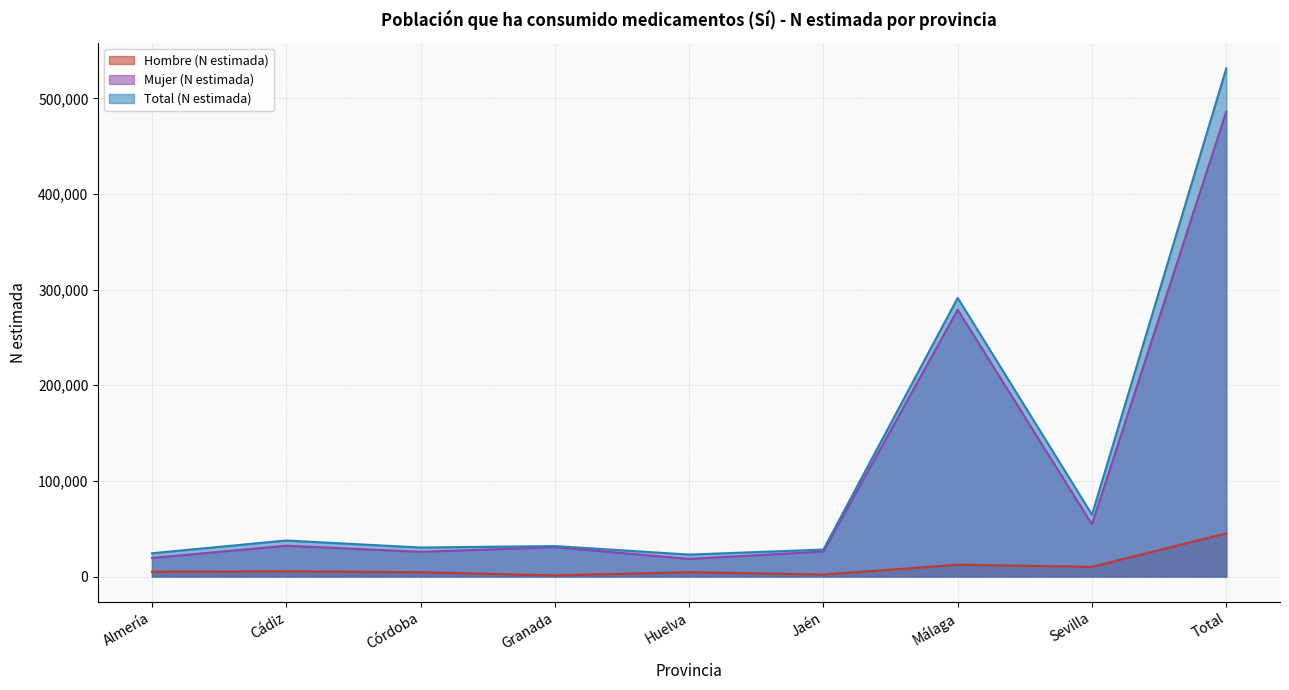

The Mujer (N estimada) series shows 32218 at Cádiz. True or false?

True